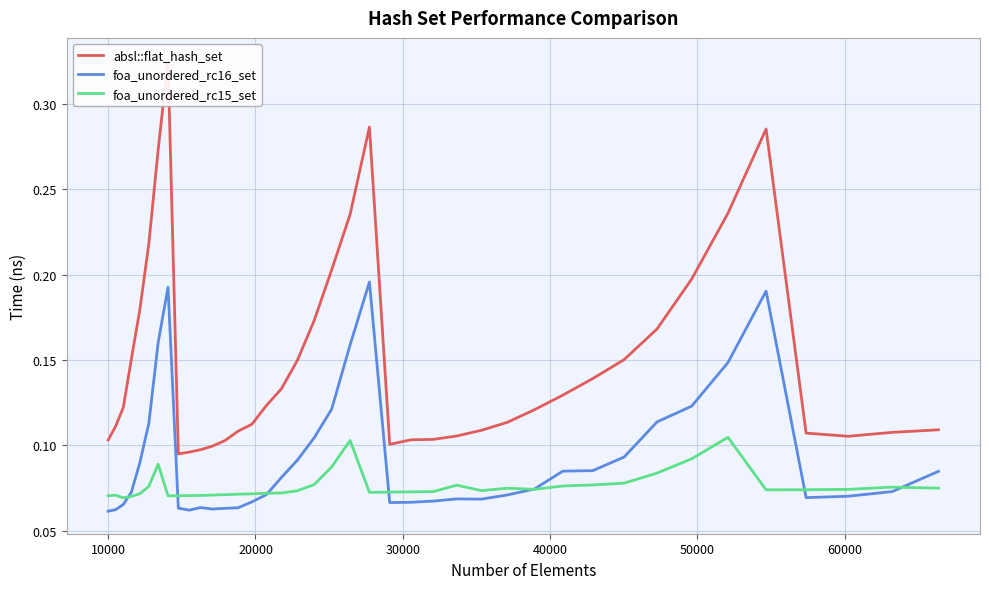

Which series has the largest total across all categories?

absl::flat_hash_set